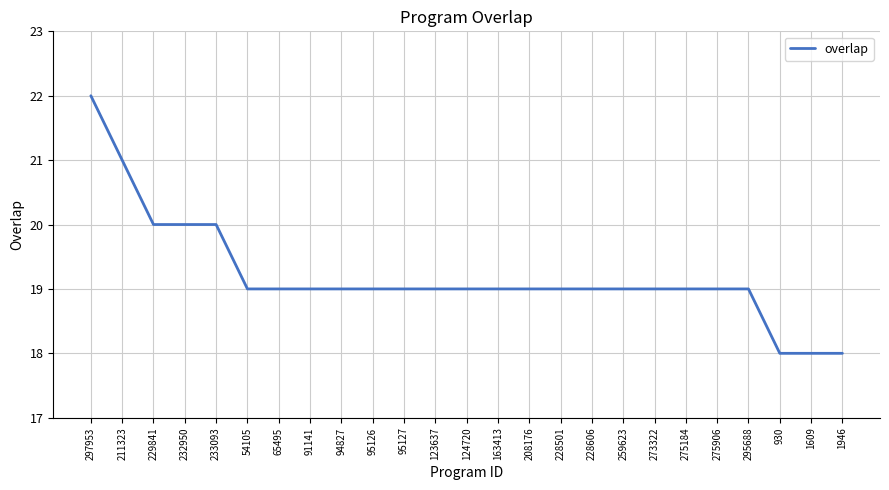

Reading right to left, what are all the values shown in this chart?

1946=18	1609=18	930=18	295688=19	275906=19	275184=19	273322=19	259623=19	228606=19	228501=19	208176=19	163413=19	124720=19	123637=19	95127=19	95126=19	94827=19	91141=19	65495=19	54105=19	233093=20	232950=20	229841=20	211323=21	297953=22